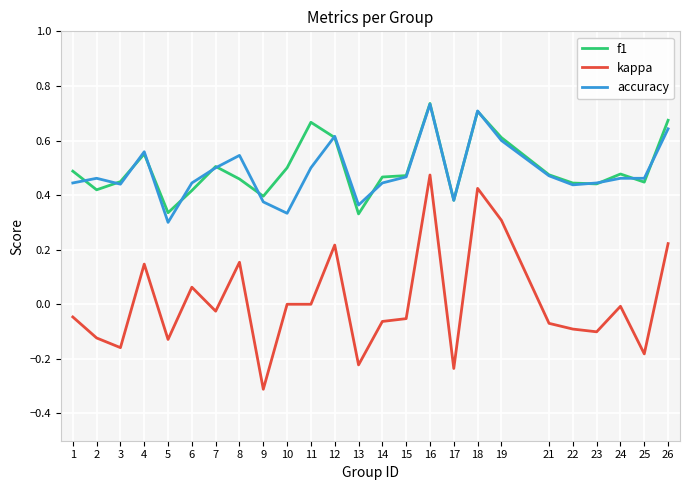

What are all the series names shown in the legend?

f1, kappa, accuracy